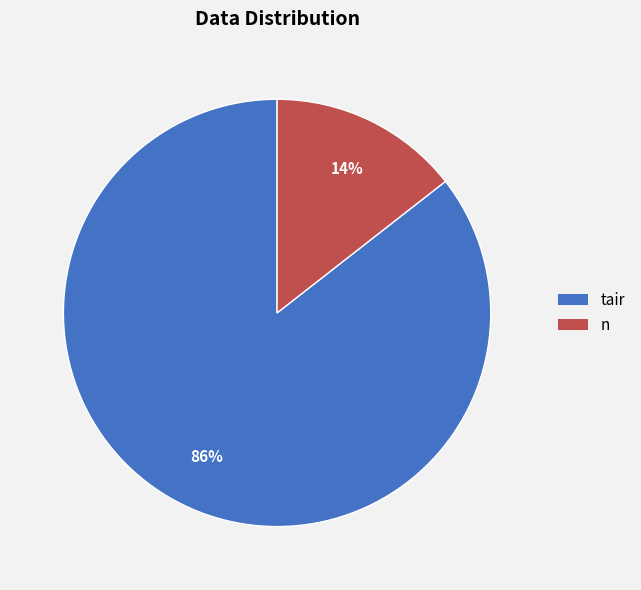

To the nearest percent, what is the average slice percentage?

50%